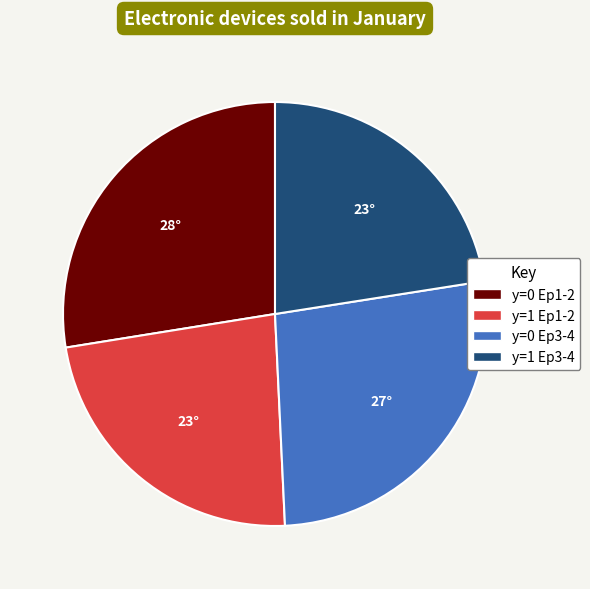

Does any single category account for the majority?

No